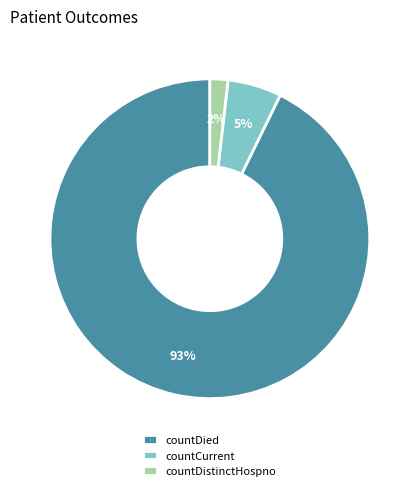

Which slice is the smallest?

countDistinctHospno